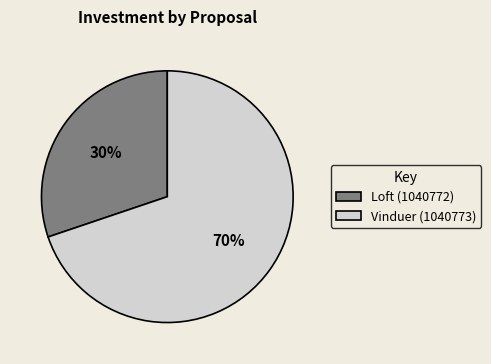

What percentage is the Vinduer (1040773) slice, to the nearest percent?

70%